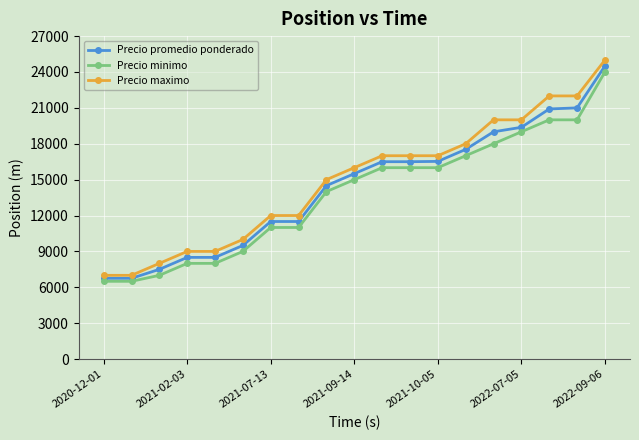

List the series in order of their overall mean, highest first.

Precio maximo, Precio promedio ponderado, Precio minimo